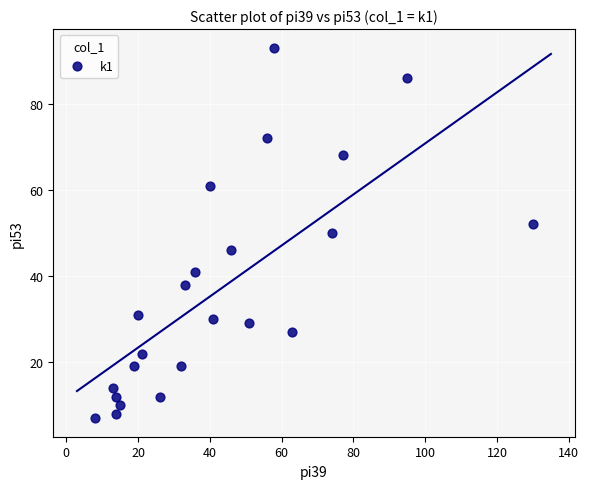

What is the range of X values (max minus min)?

122